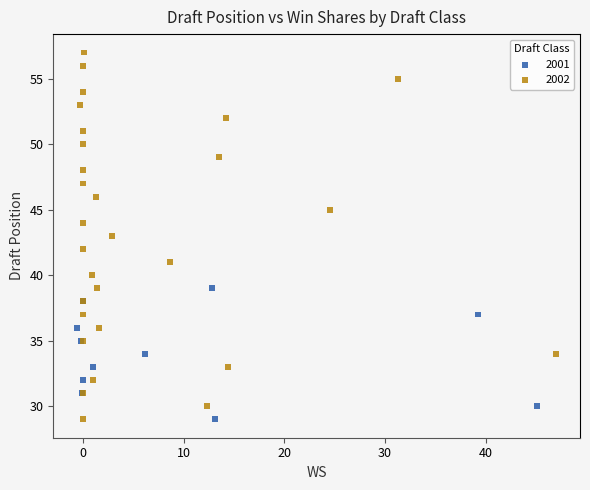

Which series reaches the maximum Y coordinate?

2002